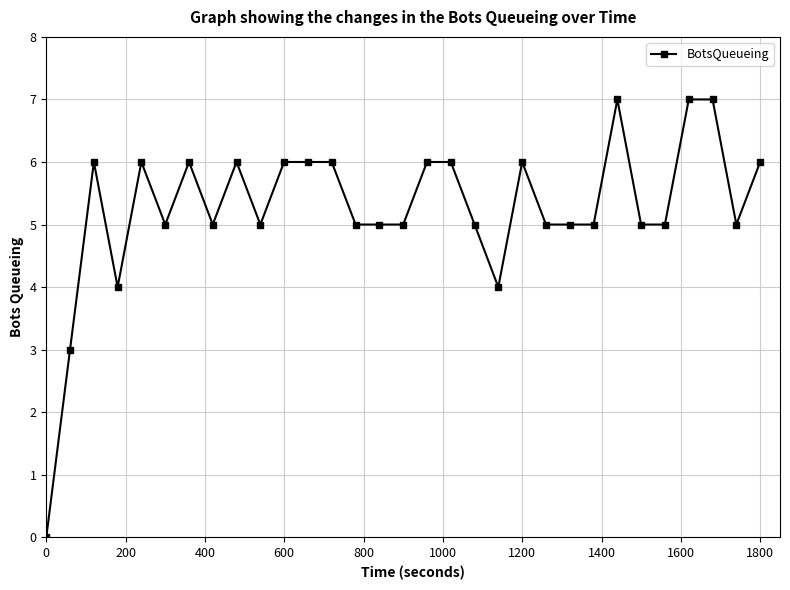

What is the sum of all values?

163